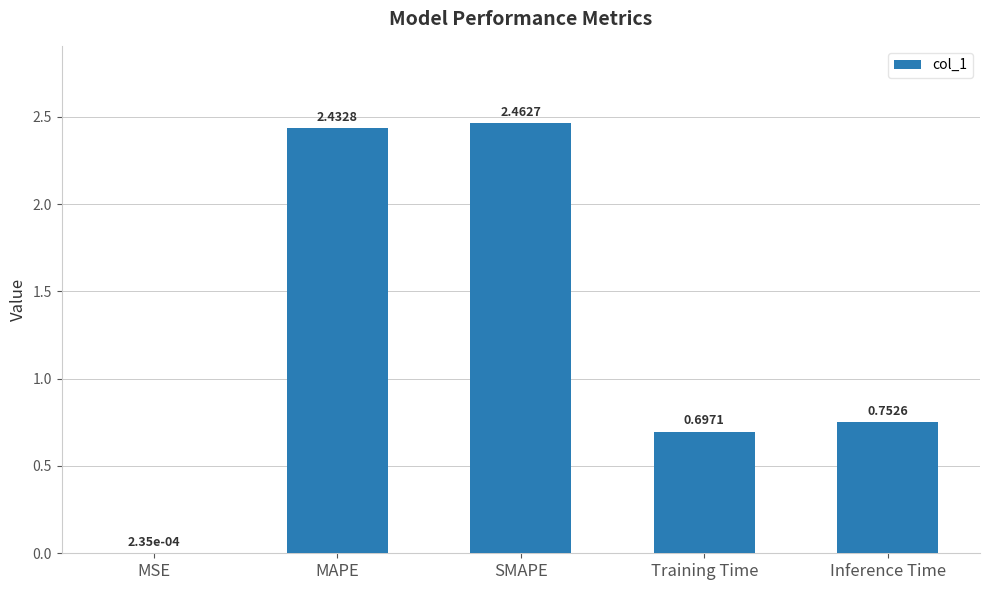

How many distinct data groups are displayed?

1